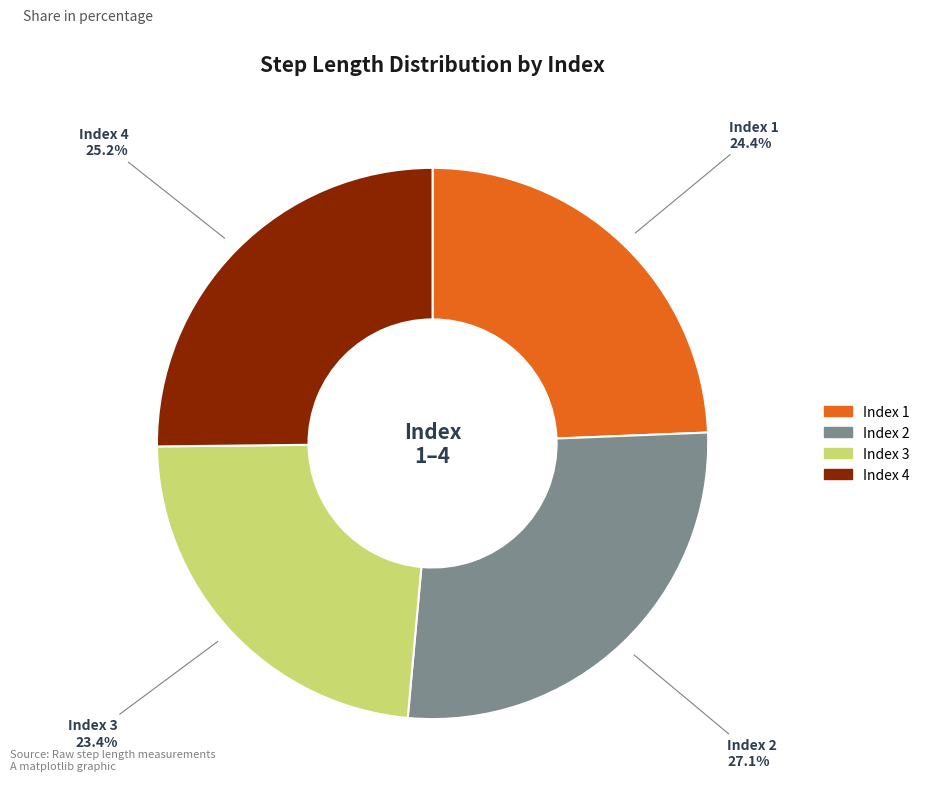

Does any single category account for the majority?

No